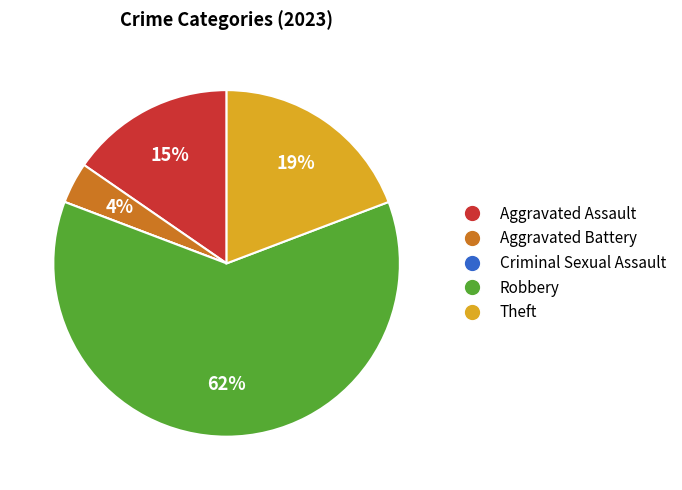

Between Aggravated Assault and Aggravated Battery, which is larger?

Aggravated Assault